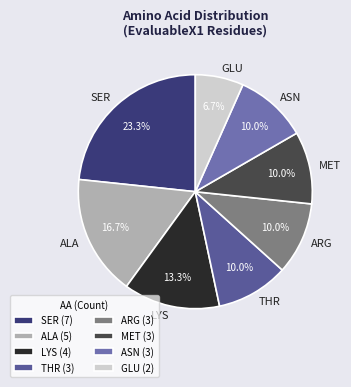

How many slices are in this pie chart?

8